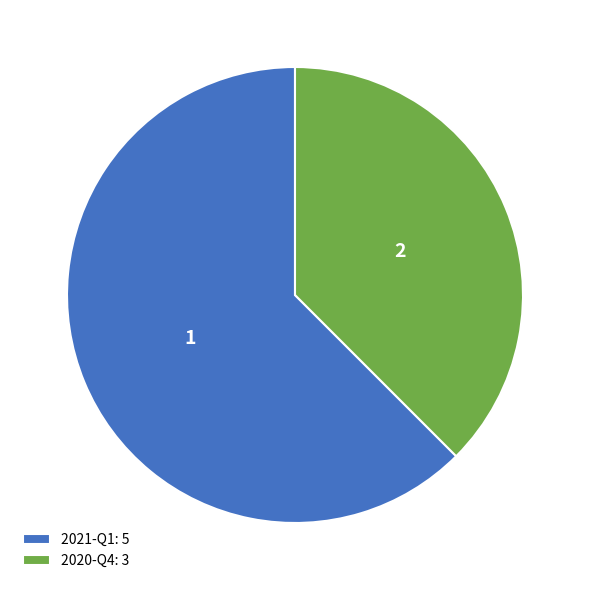

Which category accounts for the majority?

2021-Q1